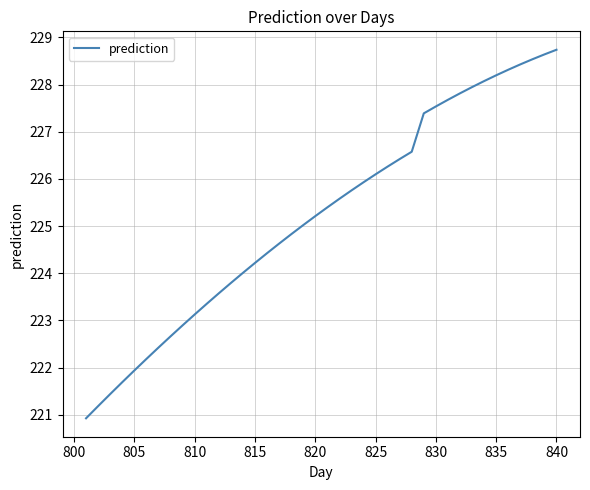

What is the smallest value displayed?

220.9